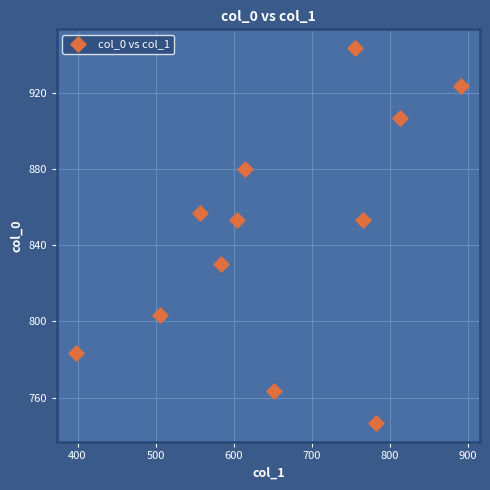

What is the average Y value?

845.3